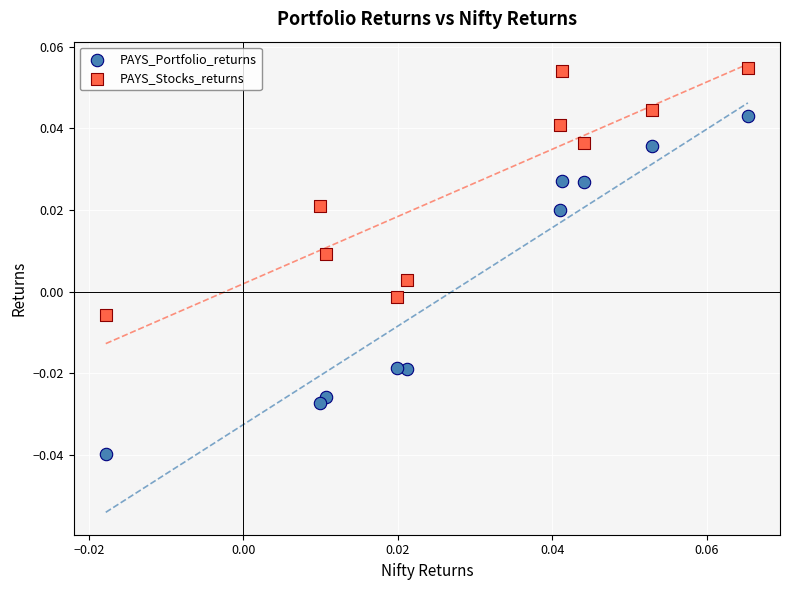

Which series has the largest Y range (max minus min)?

PAYS_Portfolio_returns